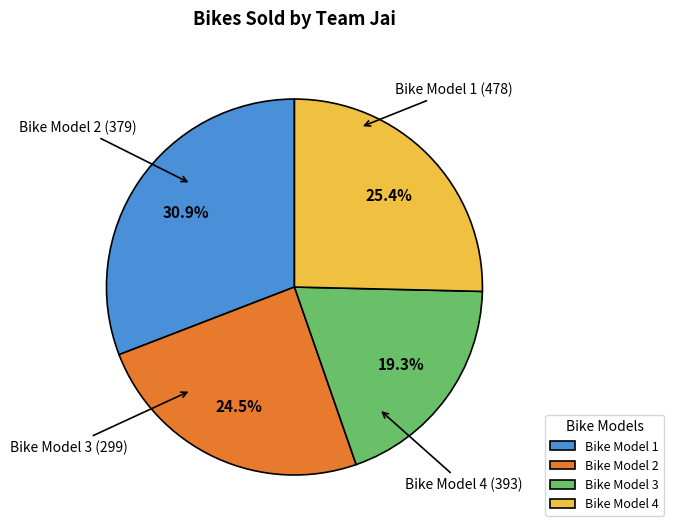

Rank the categories by value from highest to lowest.

Bike Model 1, Bike Model 4, Bike Model 2, Bike Model 3